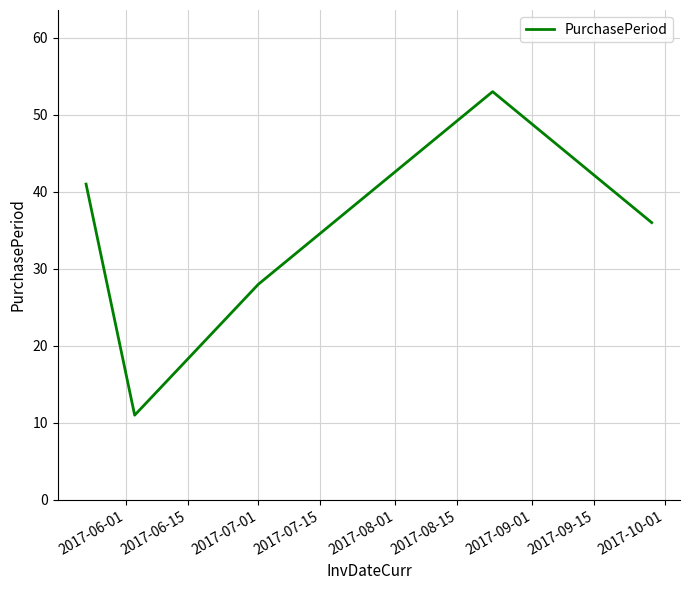

What is the smallest value displayed?

11